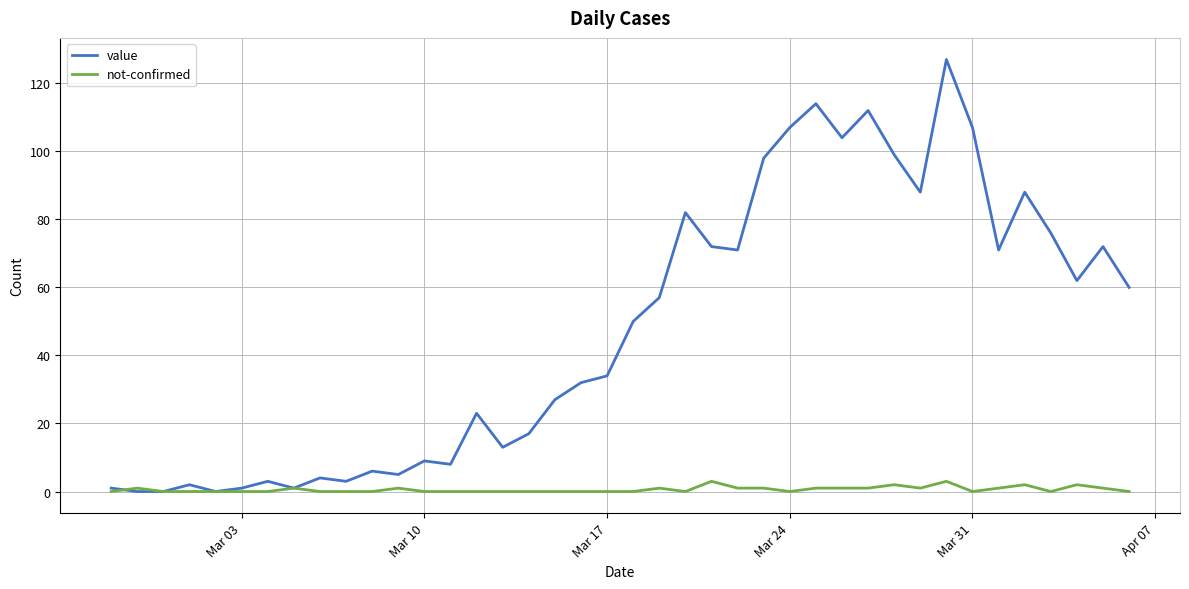

Which series has the largest total across all categories?

value